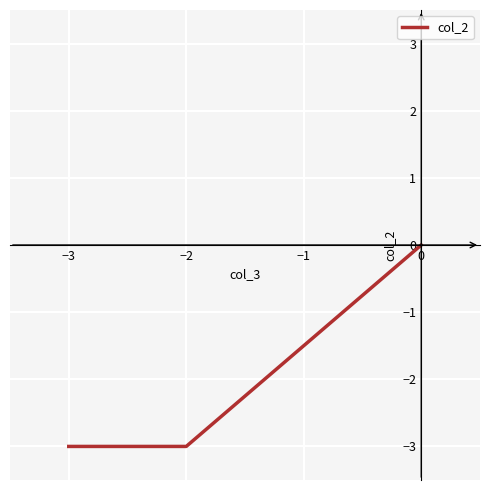

What is the difference between the maximum and second lowest values?

3